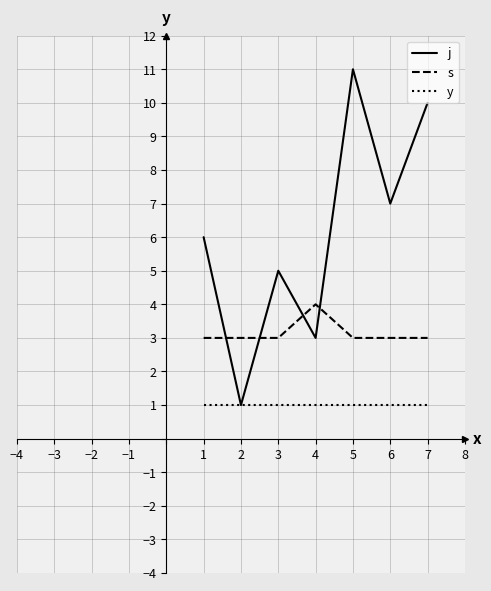

What are all the series names shown in the legend?

j, s, y